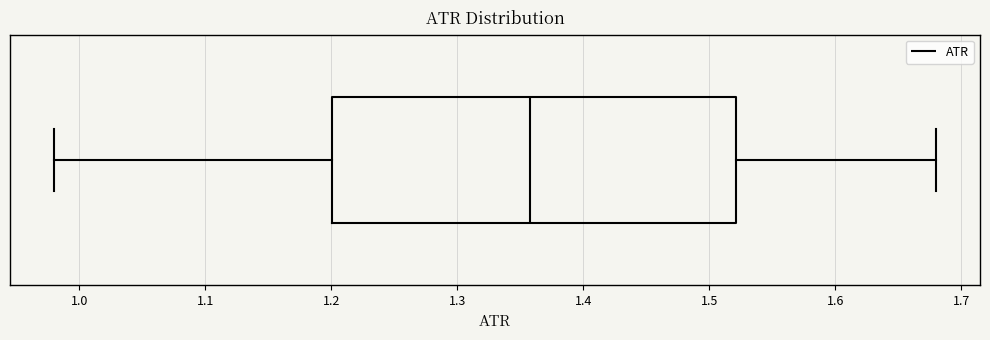

Read this box plot against the x-axis: the position of the median line, the range covered by the box, and the ends of both whiskers. The values are not printed on the chart, so give them approximately, as read against the axis.

median 1.36, box 1.20 to 1.52, whiskers 0.98 to 1.68